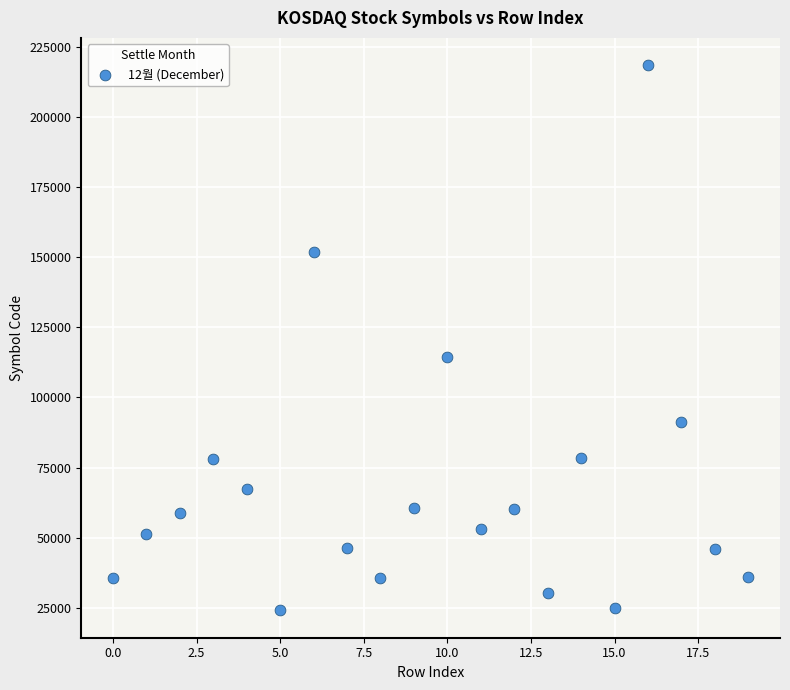

What Y value in the scatter plot is closest to 121265?

114450